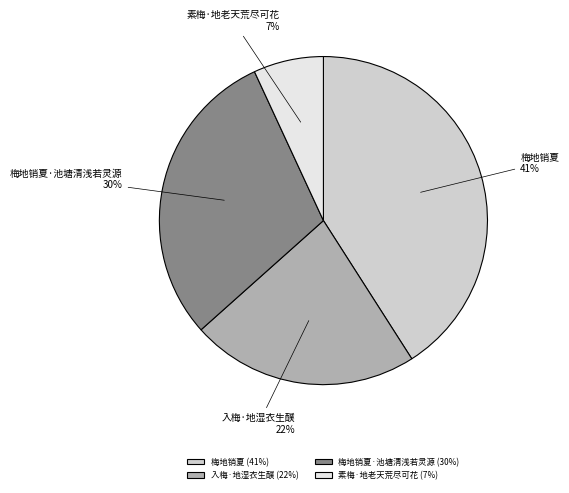

True or false: 梅地销夏·池塘清浅若灵源 accounts for 16% of the total.

False